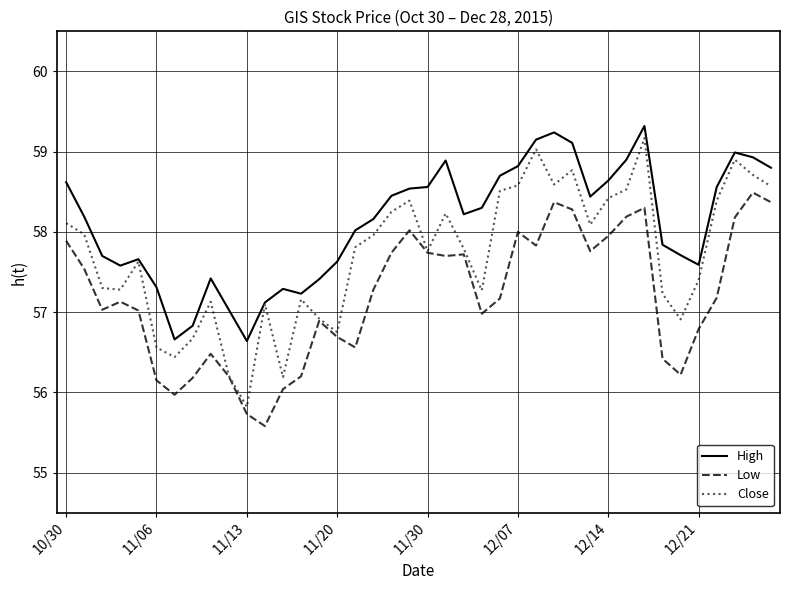

Which series has the largest total across all categories?

High